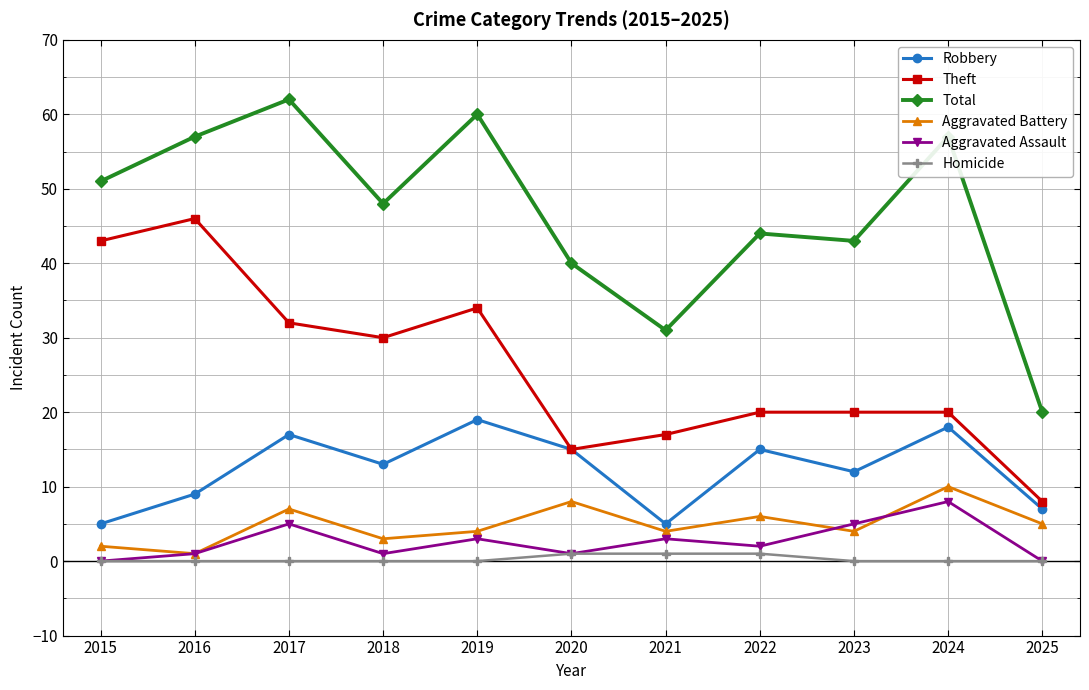

True or false: Total and Theft cross at least once.

False